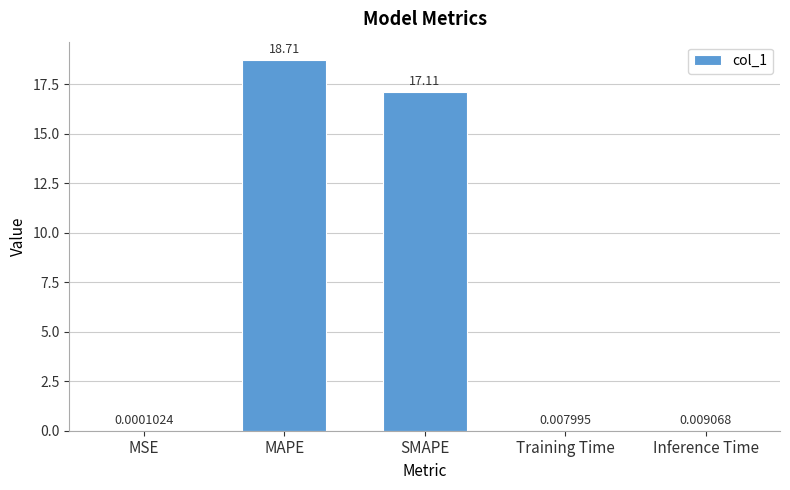

Which label corresponds to the largest value in the chart?

MAPE